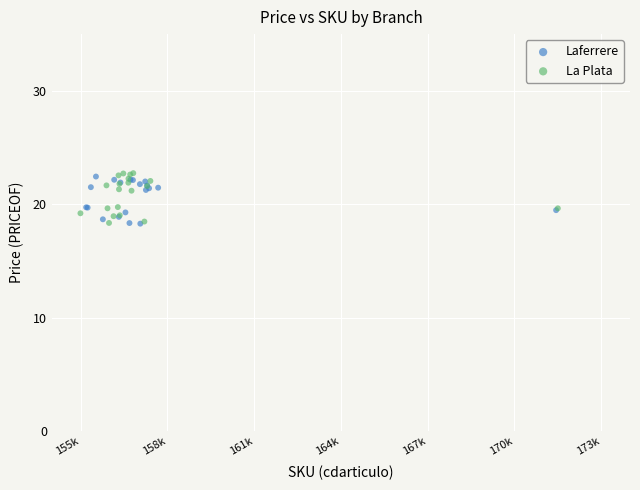

What are all the series names shown in the legend?

Laferrere, La Plata